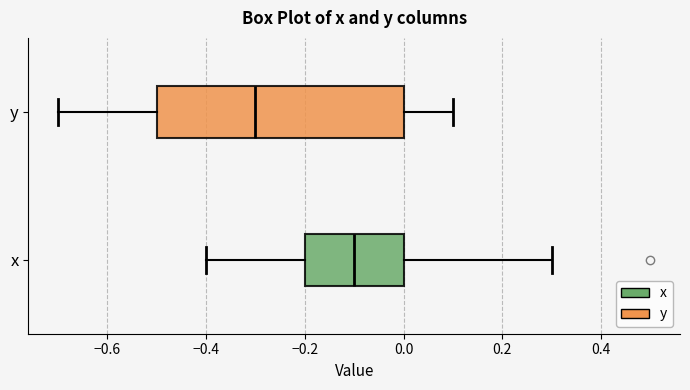

Where is the right edge of the box for x on the x-axis? The values are not printed on the chart, so give them approximately, as read against the axis.

0.0